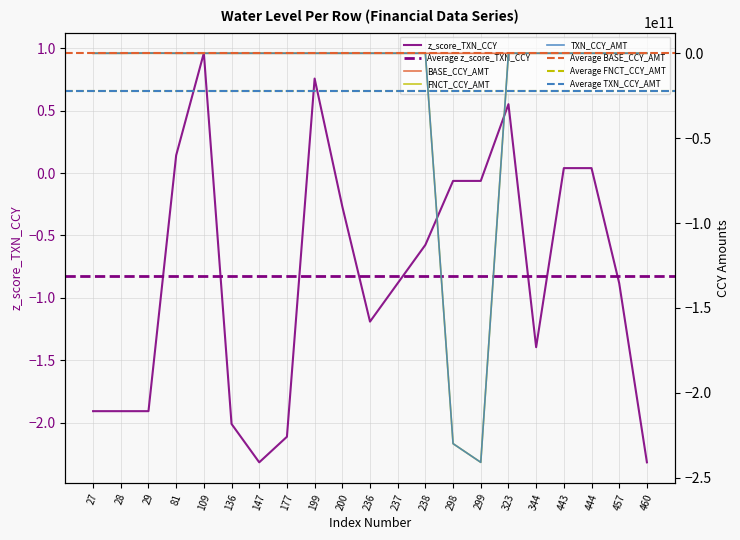

How many negative values does the BASE_CCY_AMT series have?

3